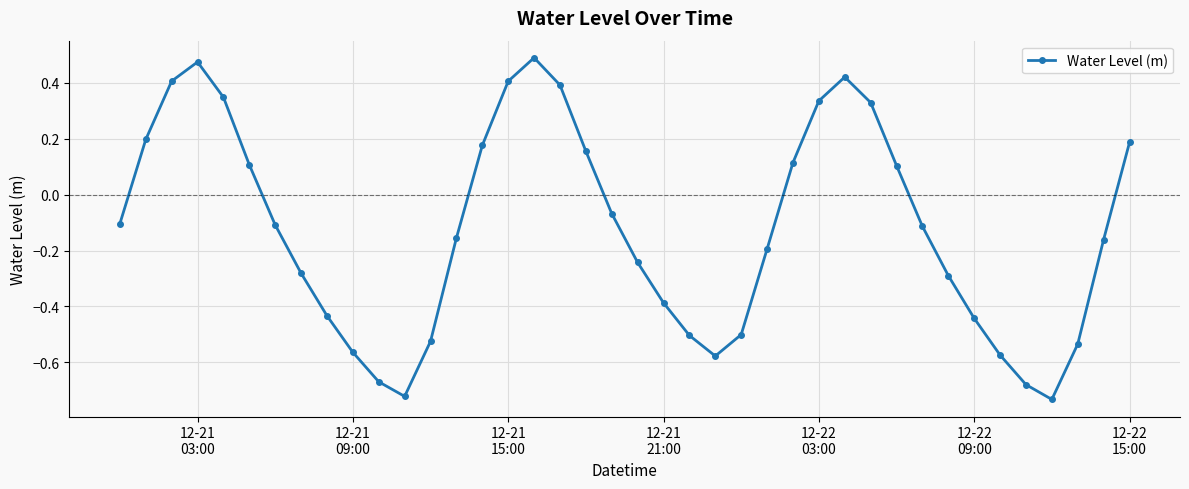

How many points are lower than both their immediate neighbors (excluding endpoints)?

3